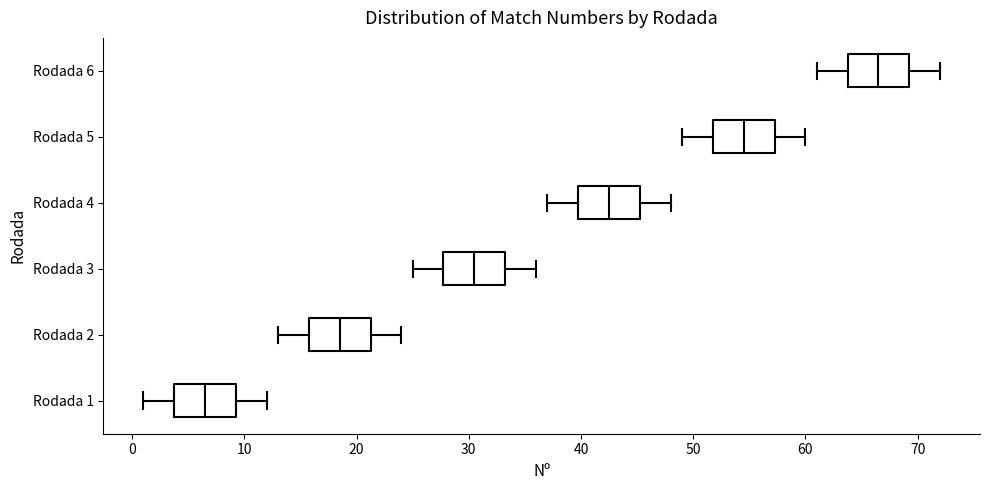

Reading bottom to top, read every box against the x-axis: the position of its median line, the range the box covers, and the ends of its whiskers. The values are not printed on the chart, so give them approximately, as read against the axis.

Rodada 1: median 7, box 4 to 9, whiskers 1 to 12
Rodada 2: median 19, box 16 to 21, whiskers 13 to 24
Rodada 3: median 31, box 28 to 33, whiskers 25 to 36
Rodada 4: median 43, box 40 to 45, whiskers 37 to 48
Rodada 5: median 55, box 52 to 57, whiskers 49 to 60
Rodada 6: median 67, box 64 to 69, whiskers 61 to 72